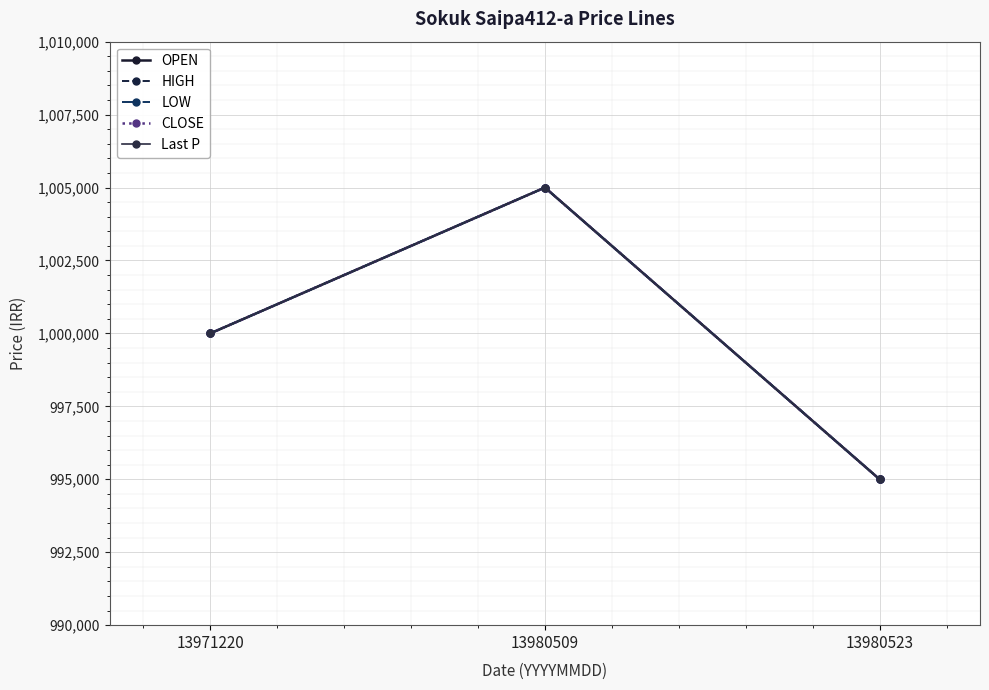

Is the value of OPEN at 13980509 greater than the value of LOW at 13980523?

Yes